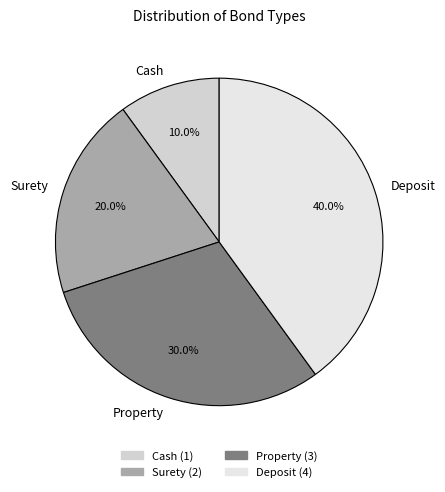

What is the largest slice in the pie chart?

Deposit